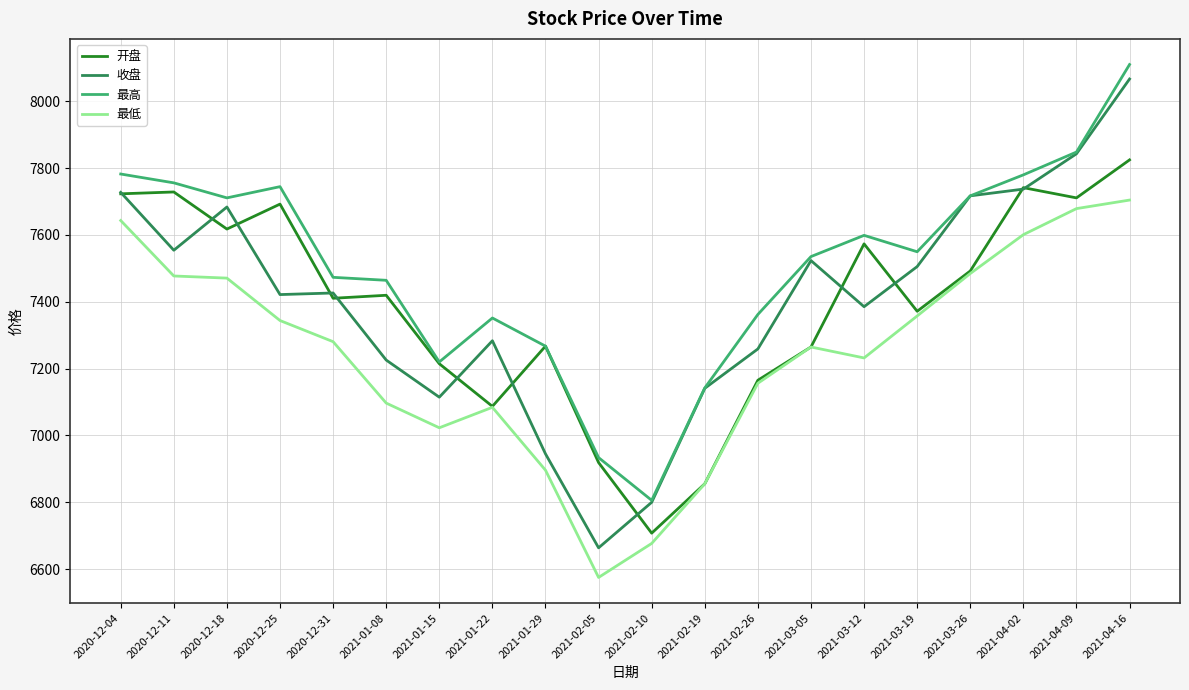

Between 2021-03-26 and 2021-04-16, which series saw the biggest shift?

最高